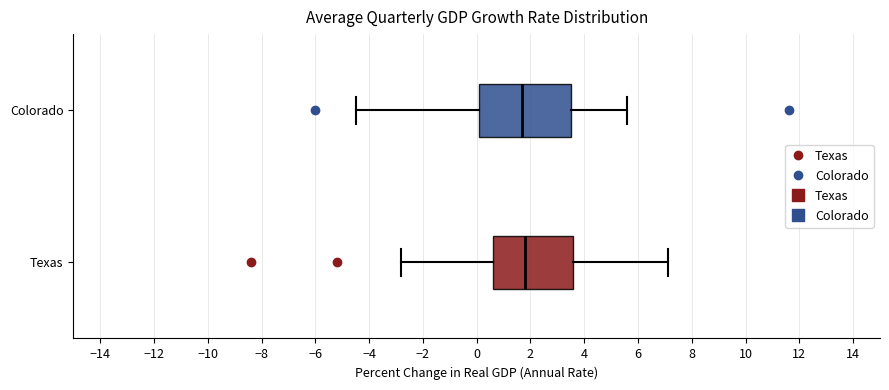

Where does the left whisker of the box for Texas end on the x-axis? The values are not printed on the chart, so give them approximately, as read against the axis.

-2.8